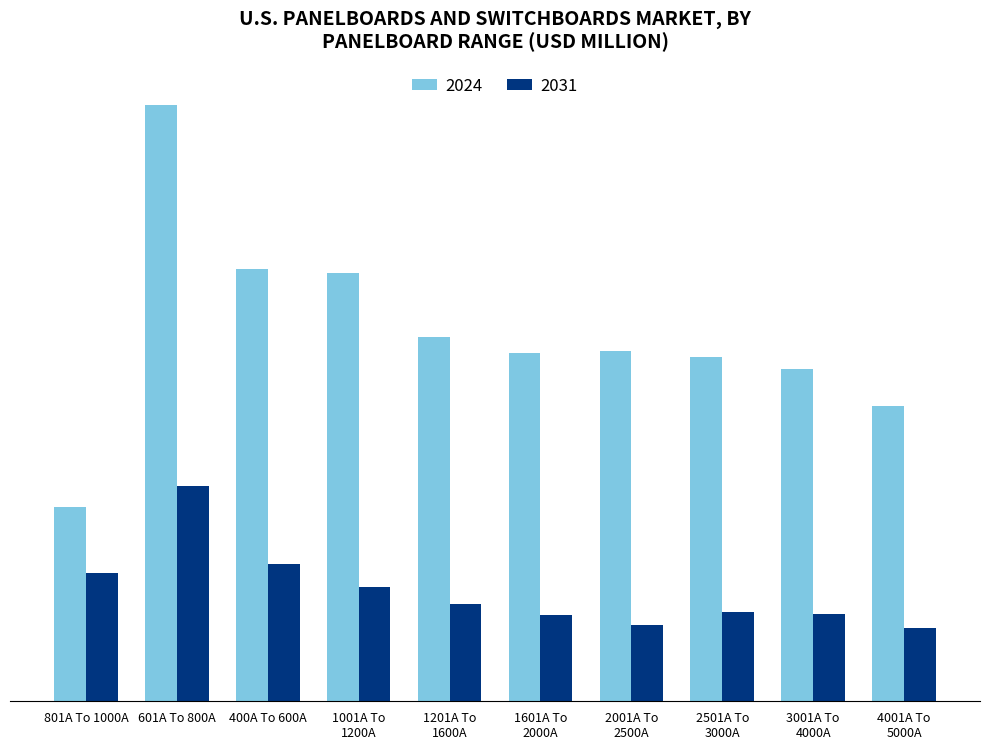

What are all the series names shown in the legend?

2024, 2031